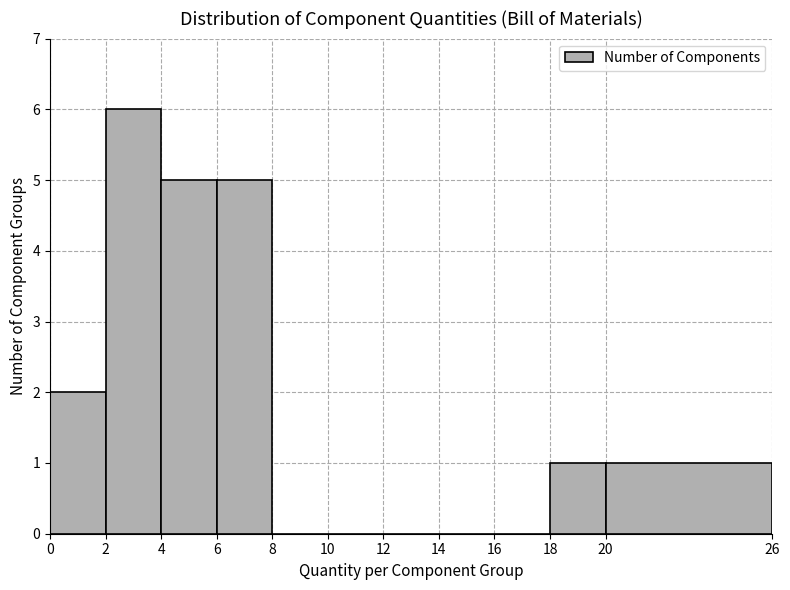

Over which range of the x-axis is the bar tallest?

2 to 4